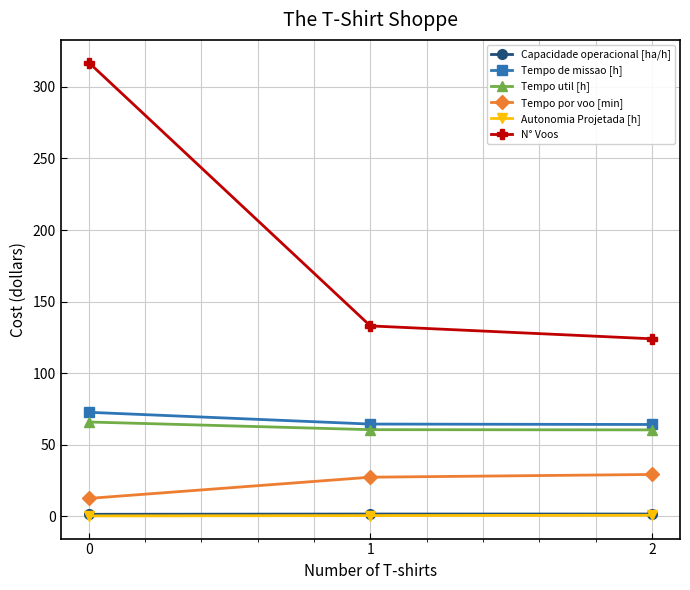

True or false: N° Voos has a value of 238.0 at 1.

False